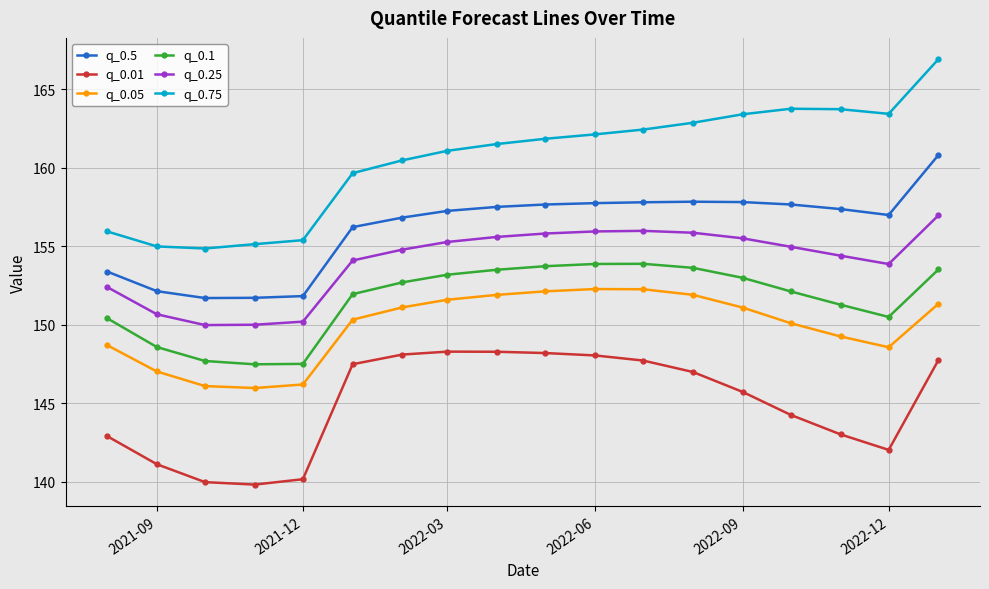

True or false: q_0.05 has more than 0 interior local peaks.

True